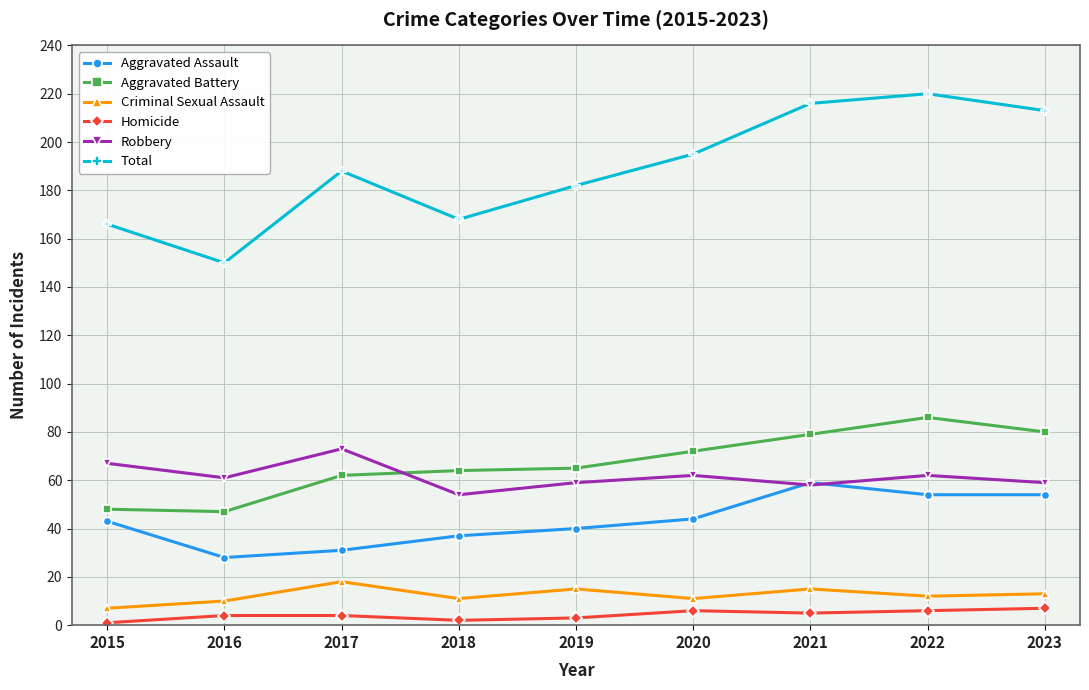

What is the approximate value of Criminal Sexual Assault at 2016, to the nearest 5?

10